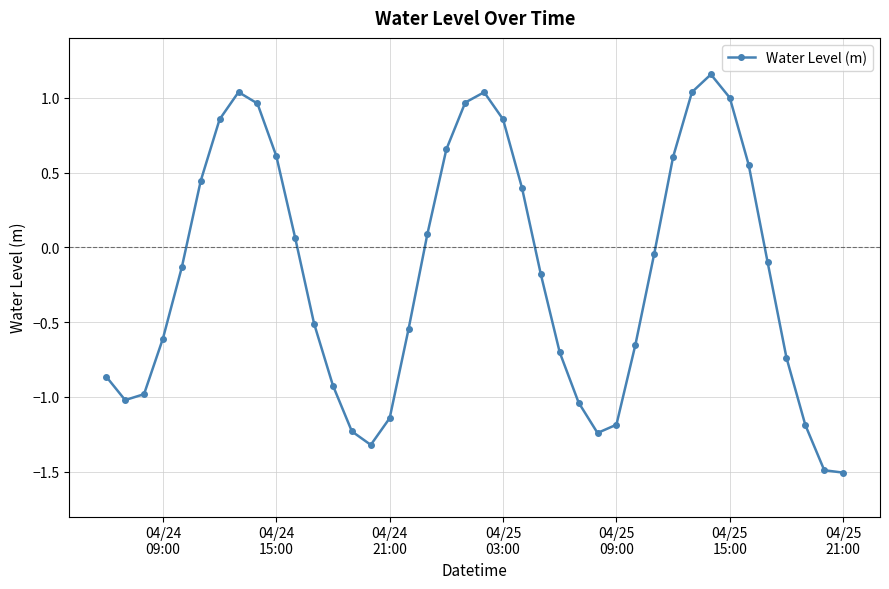

What is the difference between the second highest and second lowest values?

2.5